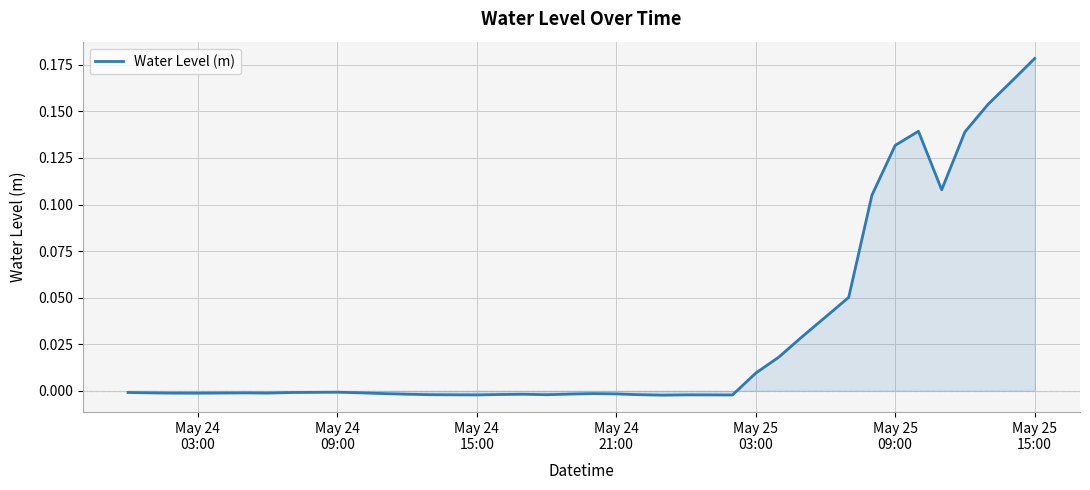

How many lines are shown in the chart?

1